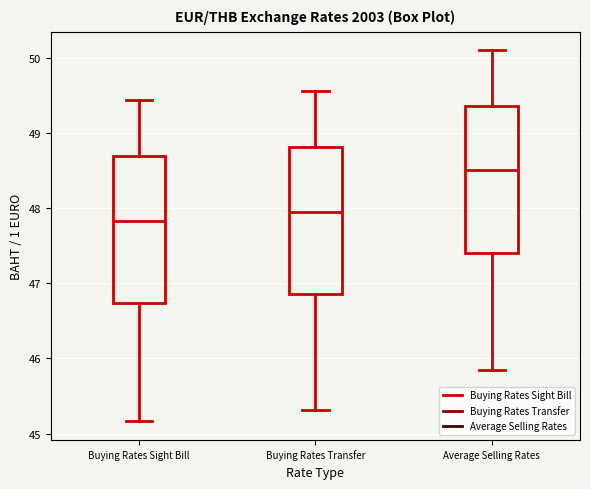

Reading left to right, read every box against the y-axis: the position of its median line, the range the box covers, and the ends of its whiskers. The values are not printed on the chart, so give them approximately, as read against the axis.

Buying Rates Sight Bill: median 47.8, box 46.7 to 48.7, whiskers 45.2 to 49.4
Buying Rates Transfer: median 48.0, box 46.9 to 48.8, whiskers 45.3 to 49.6
Average Selling Rates: median 48.5, box 47.4 to 49.4, whiskers 45.8 to 50.1